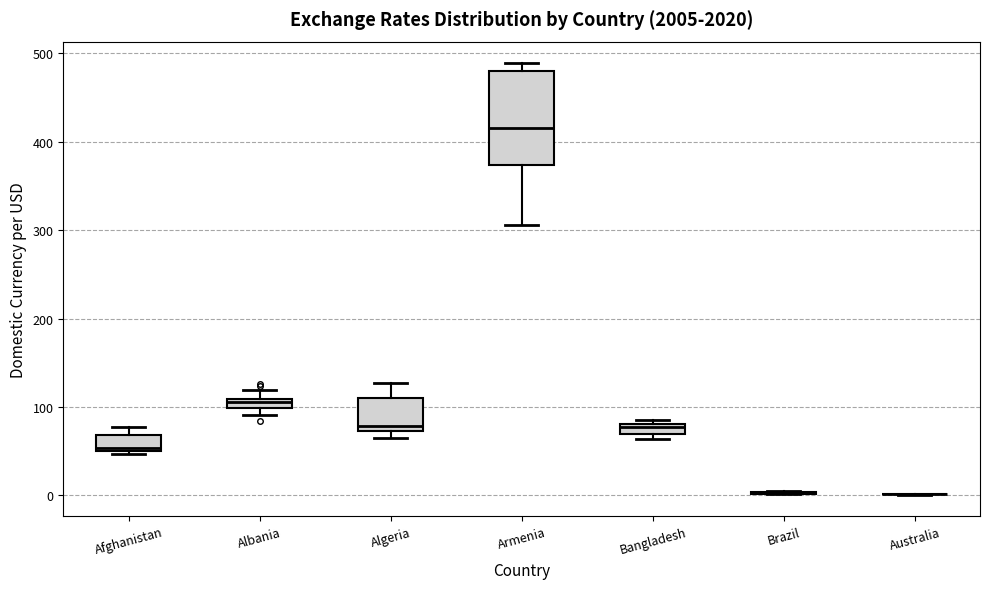

Comparing the boxes themselves (not the whiskers), which one is the tallest?

Armenia